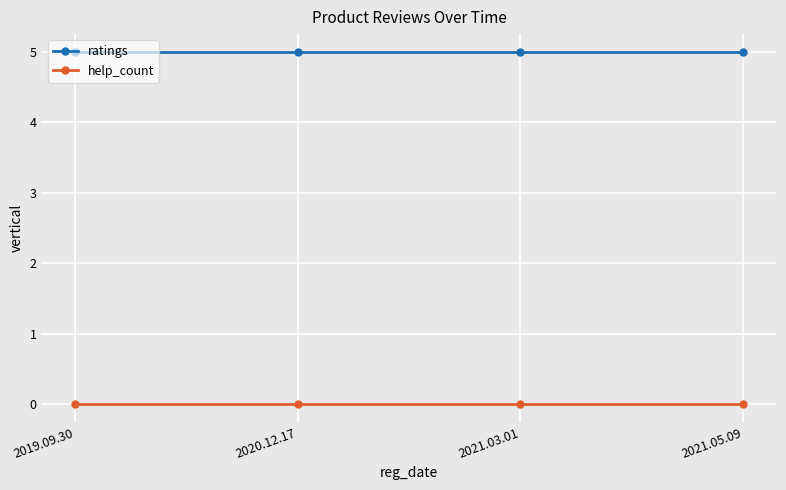

Reading right to left, what are all the values shown in this chart?

ratings: 5	5	5	5
help_count: 0	0	0	0